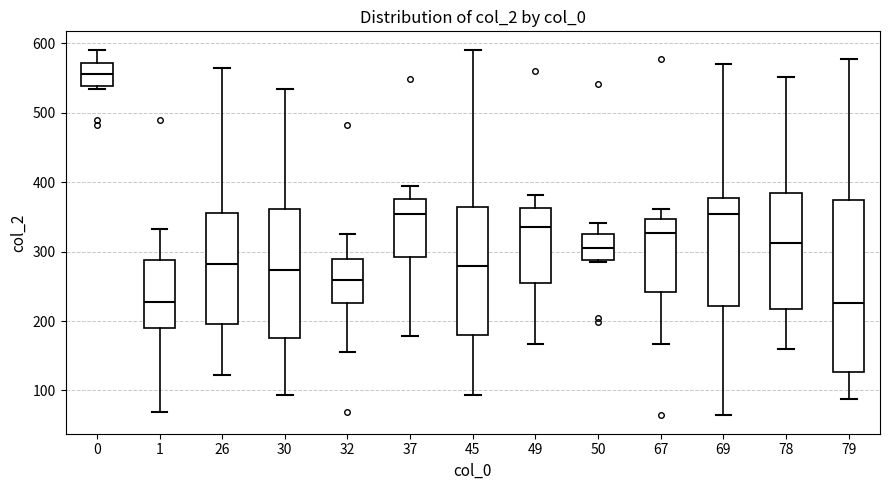

Reading left to right, transcribe this box plot: for each box, give where its median line is, the range the box spans, and where its two whiskers end, as read against the y-axis. The values are not printed on the chart, so give them approximately, as read against the axis.

0: median 560, box 540 to 570, whiskers 530 to 590
1: median 230, box 190 to 290, whiskers 70 to 330
26: median 280, box 200 to 360, whiskers 120 to 570
30: median 270, box 180 to 360, whiskers 90 to 530
32: median 260, box 230 to 290, whiskers 160 to 330
37: median 350, box 290 to 380, whiskers 180 to 390
45: median 280, box 180 to 360, whiskers 90 to 590
49: median 340, box 250 to 360, whiskers 170 to 380
50: median 310, box 290 to 330, whiskers 290 to 340
67: median 330, box 240 to 350, whiskers 170 to 360
69: median 350, box 220 to 380, whiskers 60 to 570
78: median 310, box 220 to 390, whiskers 160 to 550
79: median 230, box 130 to 370, whiskers 90 to 580